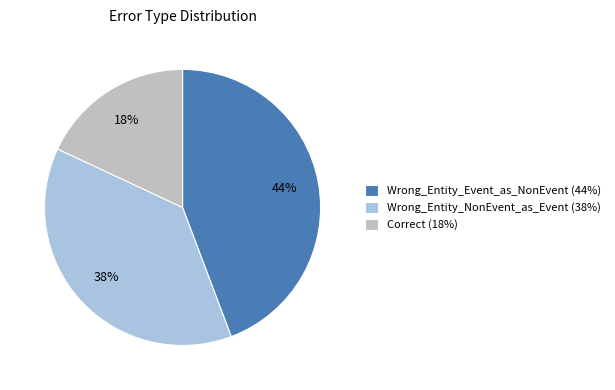

To the nearest percent, what percentage of the pie is Wrong_Entity_Event_as_NonEvent?

44%